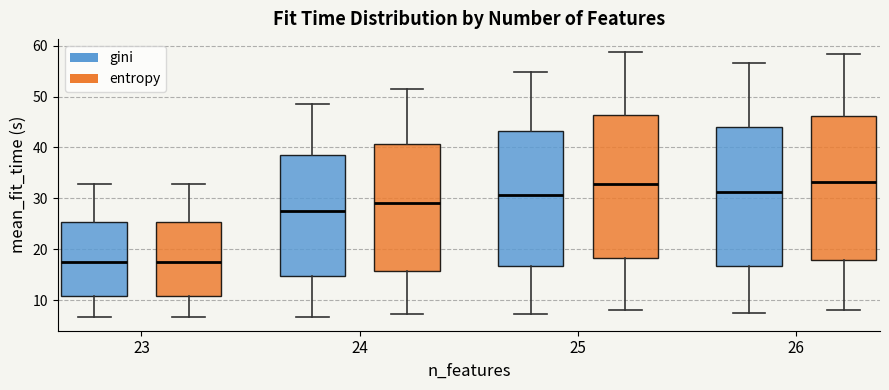

Where does the upper whisker of the box for 26 (gini) end on the y-axis? The values are not printed on the chart, so give them approximately, as read against the axis.

57